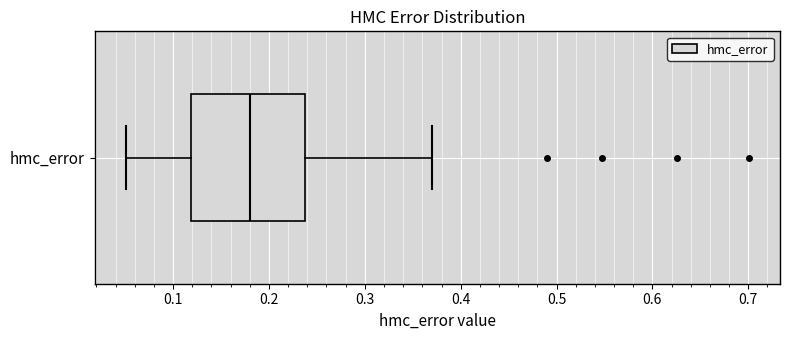

Transcribe this box plot: give where the median line is, the range the box spans, and where the two whiskers end, as read against the x-axis. The values are not printed on the chart, so give them approximately, as read against the axis.

median 0.18, box 0.12 to 0.24, whiskers 0.05 to 0.37